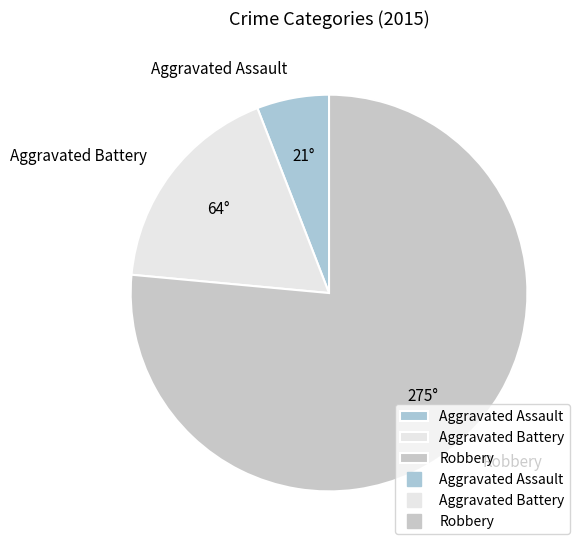

Rank the categories by value from lowest to highest.

Aggravated Assault, Aggravated Battery, Robbery